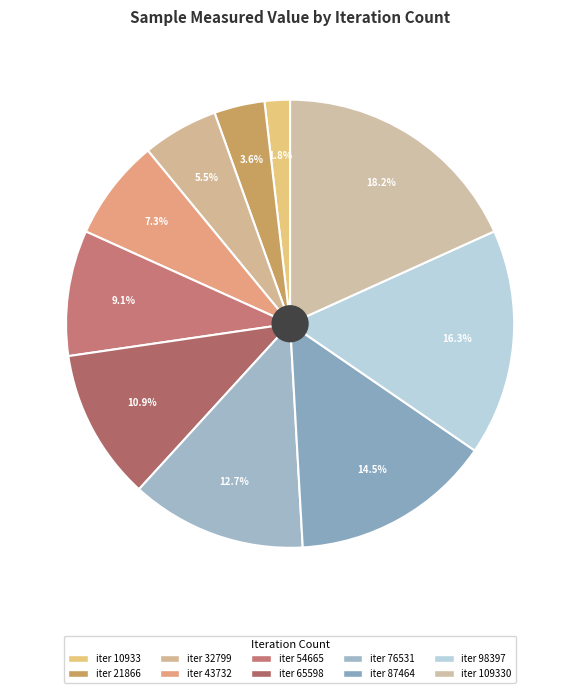

How many slices are in this pie chart?

10